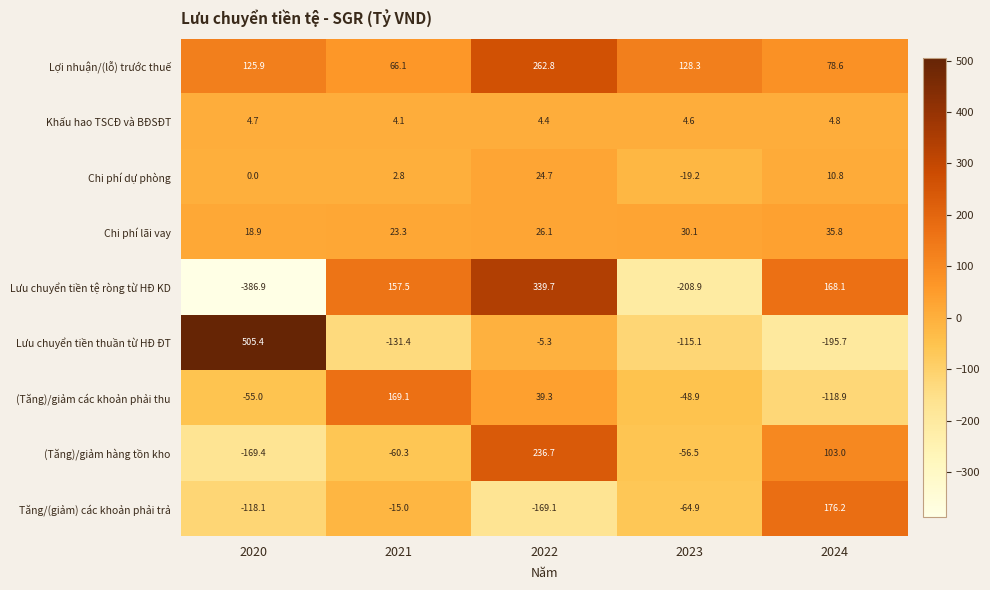

How many data points does each series have?

5